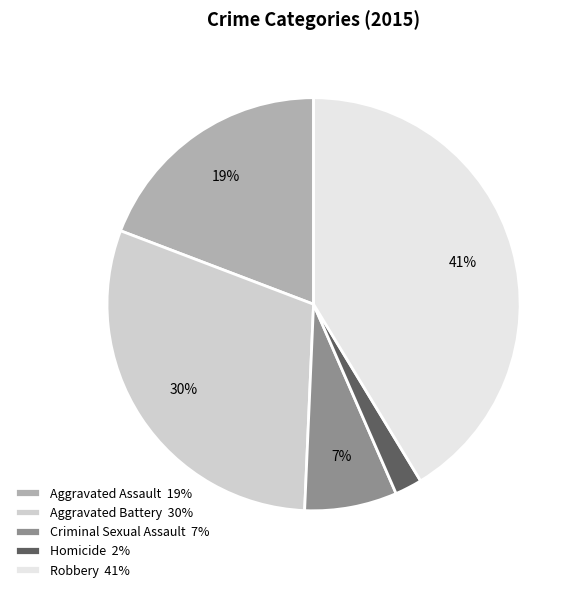

How many segments does this pie chart have?

5